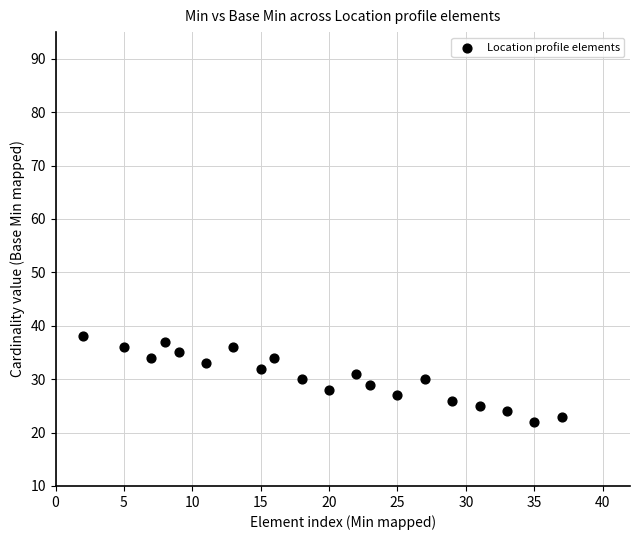

What is the range of X values (max minus min)?

35